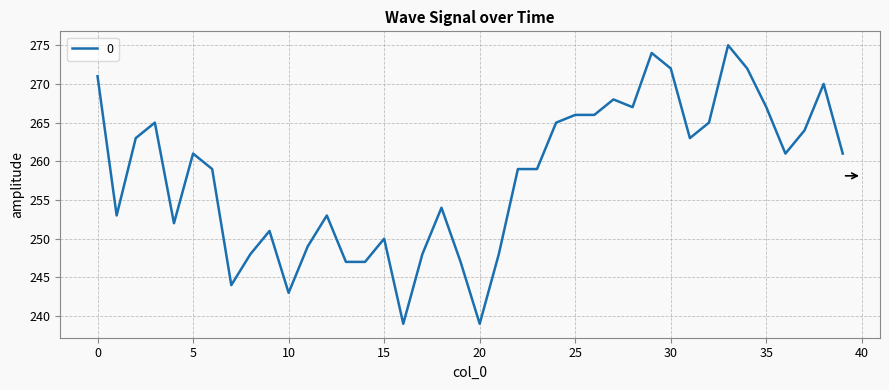

What is the maximum value shown in the chart?

275